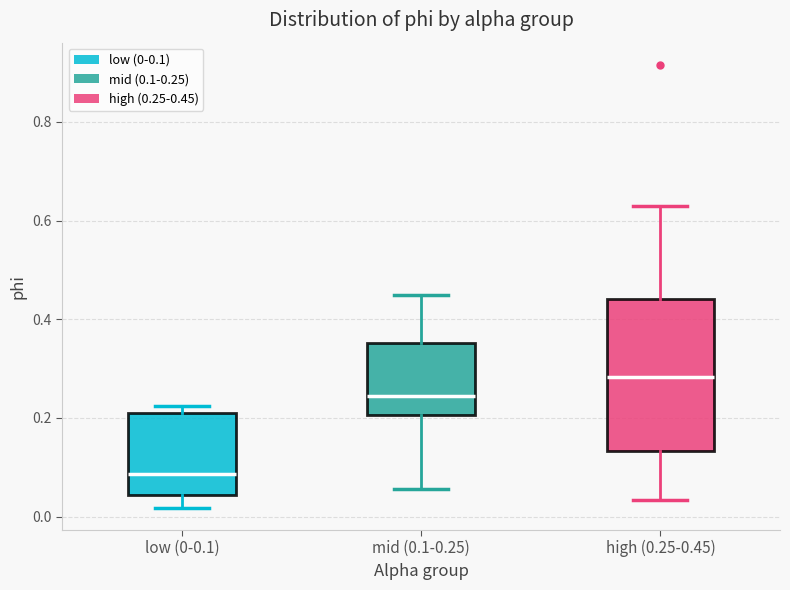

Reading left to right, read every box against the y-axis: the position of its median line, the range the box covers, and the ends of its whiskers. The values are not printed on the chart, so give them approximately, as read against the axis.

low (0-0.1): median 0.08, box 0.04 to 0.22, whiskers 0.02 to 0.22 (just above the box's upper edge)
mid (0.1-0.25): median 0.24, box 0.20 to 0.36, whiskers 0.06 to 0.44
high (0.25-0.45): median 0.28, box 0.14 to 0.44, whiskers 0.04 to 0.62